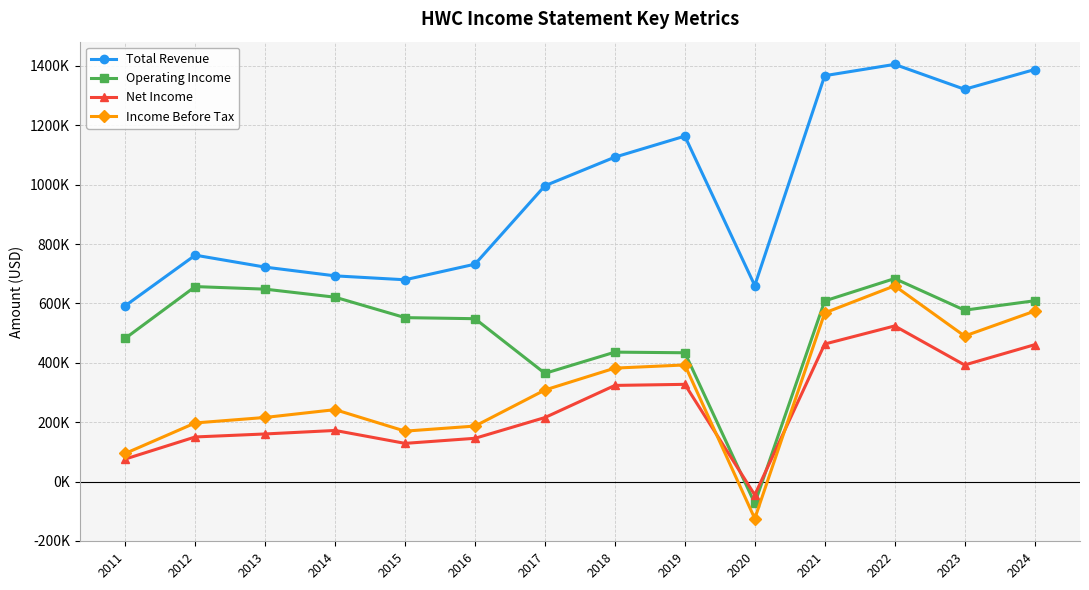

In Net Income, how many points are lower than both neighbors (excluding endpoints)?

3